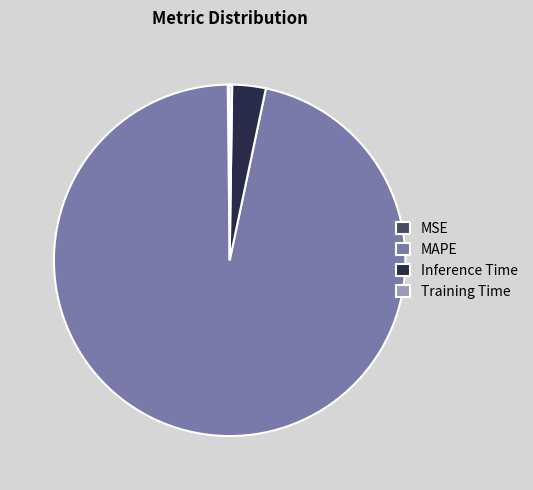

The Inference Time slice represents 3% of the pie. True or false?

True